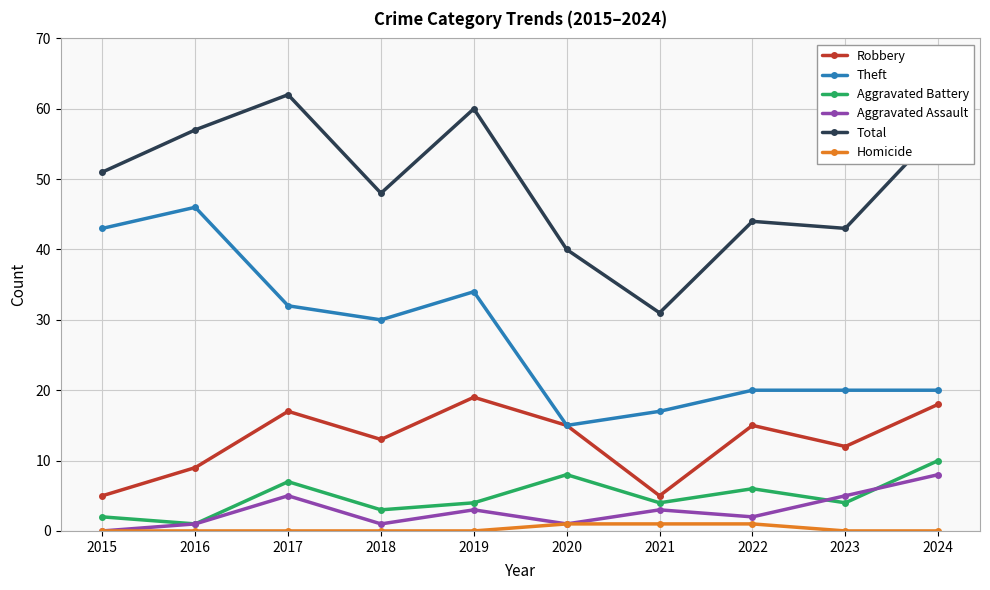

In Aggravated Assault, how many points are lower than both neighbors (excluding endpoints)?

3